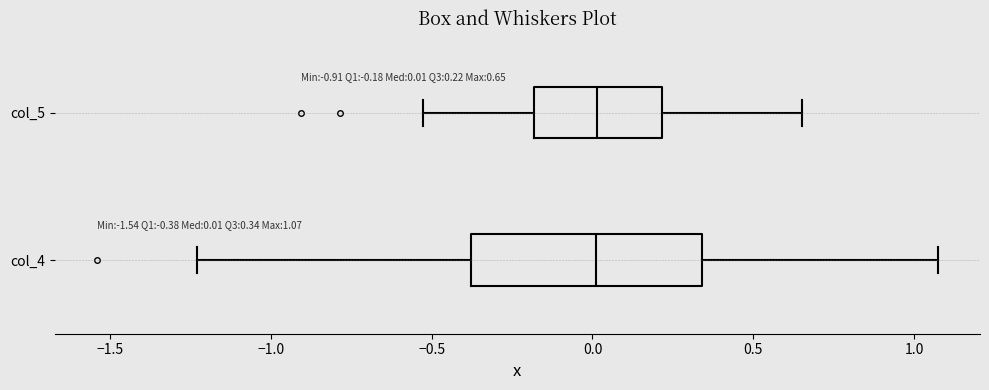

Which box is the widest, from its left edge to its right edge?

col_4